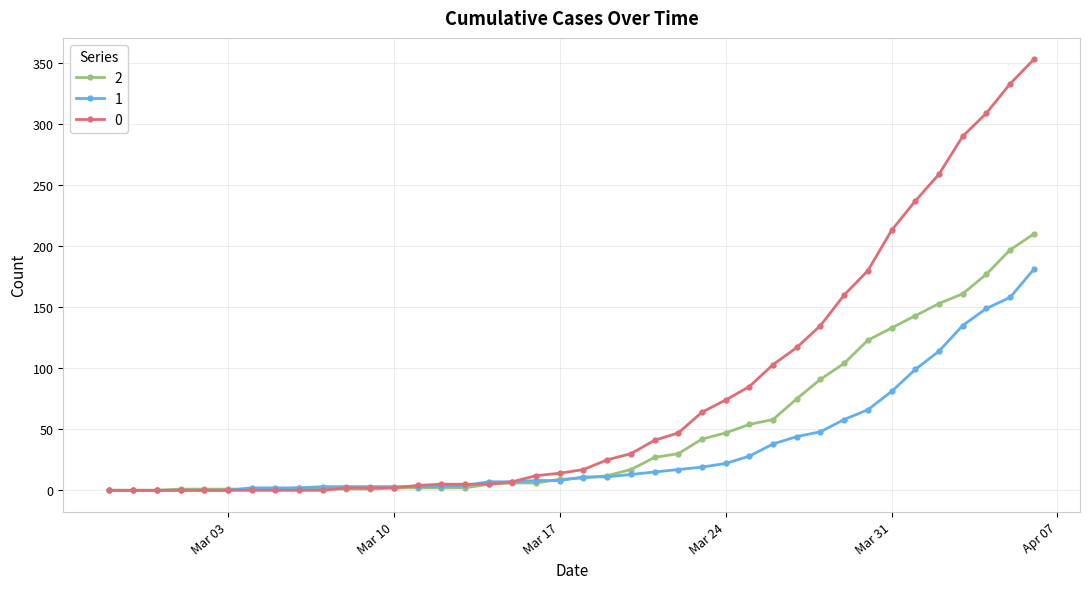

What is the difference between the maximum and minimum values in the 2 series?

210